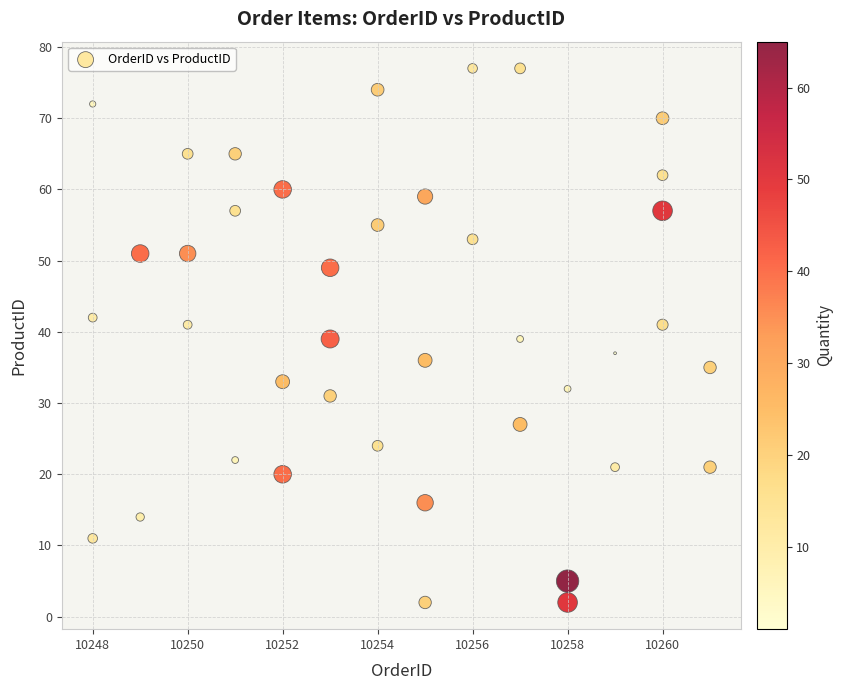

What is the range of Y values (max minus min)?

75